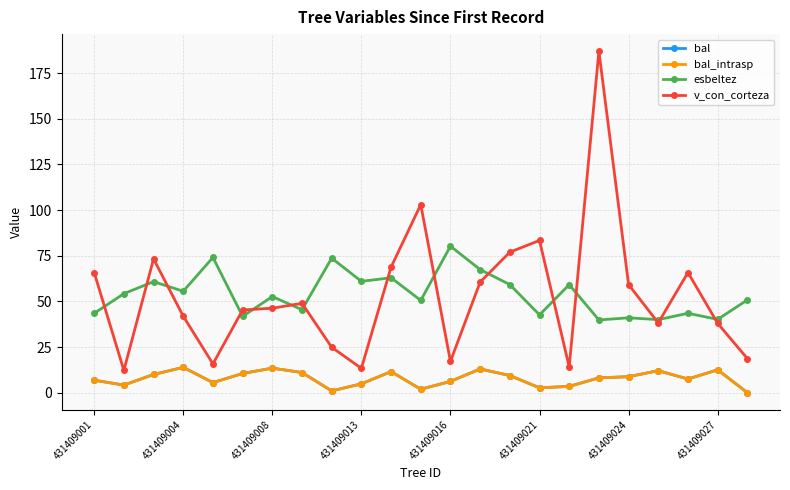

What is the value of the v_con_corteza point at the 8th from the left?

48.9